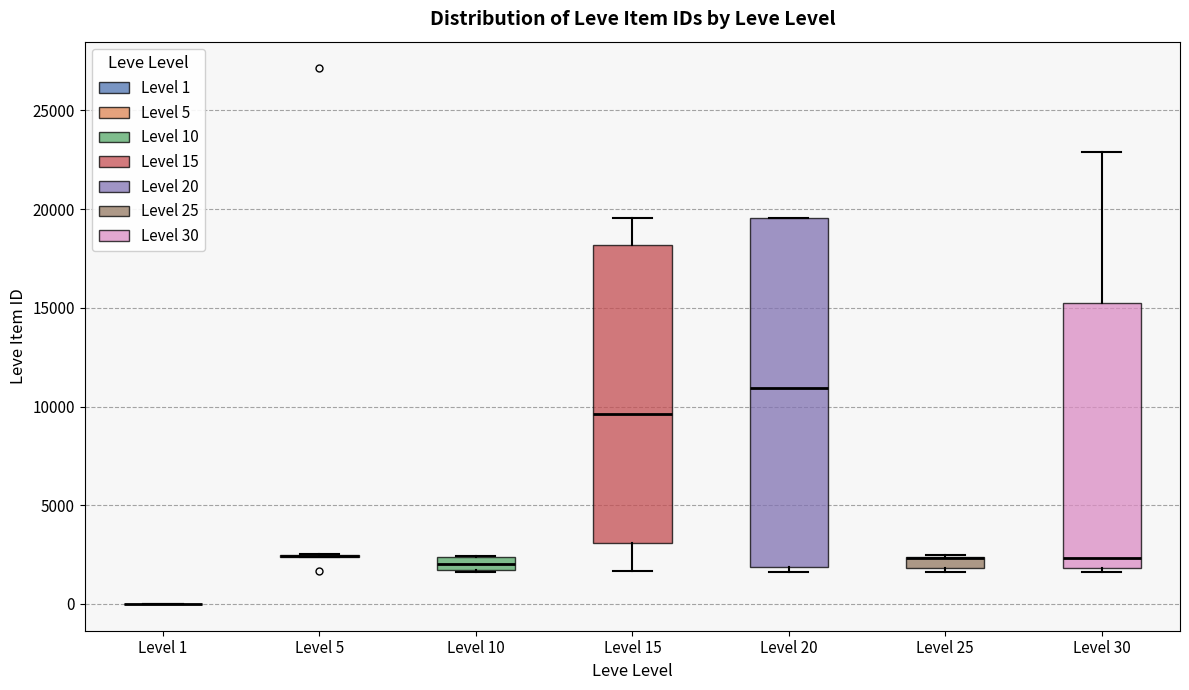

Where is the upper edge of the box for Level 20 on the y-axis? The values are not printed on the chart, so give them approximately, as read against the axis.

19500